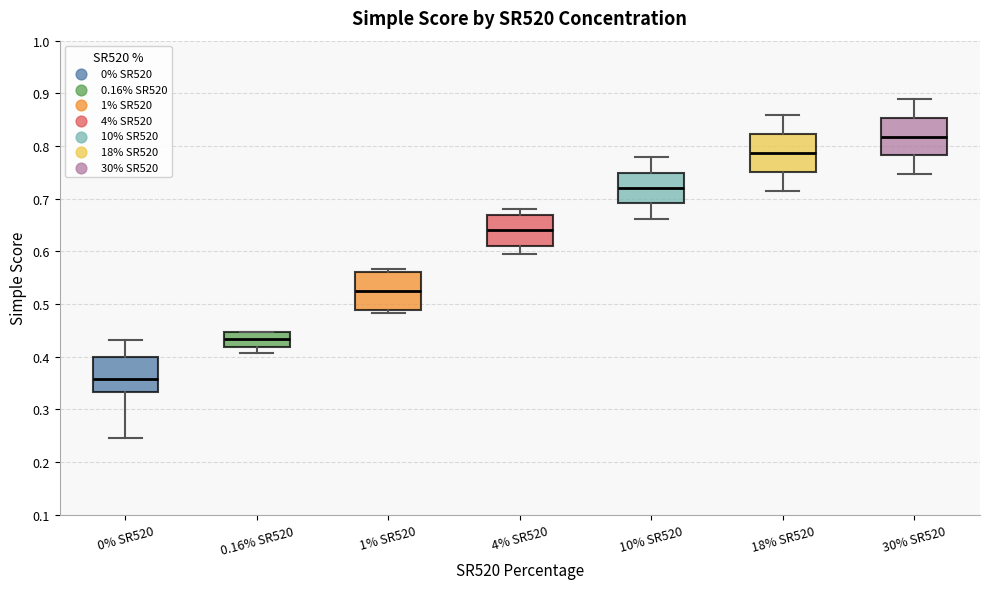

Reading left to right, read every box against the y-axis: the position of its median line, the range the box covers, and the ends of its whiskers. The values are not printed on the chart, so give them approximately, as read against the axis.

0% SR520: median 0.36, box 0.33 to 0.40, whiskers 0.25 to 0.43
0.16% SR520: median 0.43, box 0.42 to 0.45, whiskers 0.41 to 0.45
1% SR520: median 0.52, box 0.49 to 0.56, whiskers 0.48 to 0.57
4% SR520: median 0.64, box 0.61 to 0.67, whiskers 0.60 to 0.68
10% SR520: median 0.72, box 0.69 to 0.75, whiskers 0.66 to 0.78
18% SR520: median 0.79, box 0.75 to 0.82, whiskers 0.72 to 0.86
30% SR520: median 0.82, box 0.78 to 0.85, whiskers 0.75 to 0.89